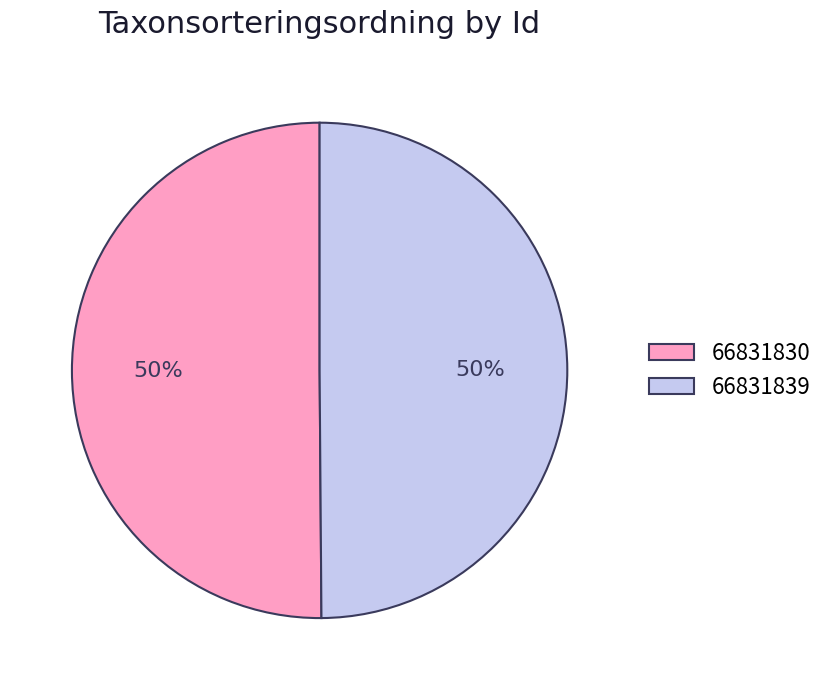

To the nearest percent, what is the average slice percentage?

50%